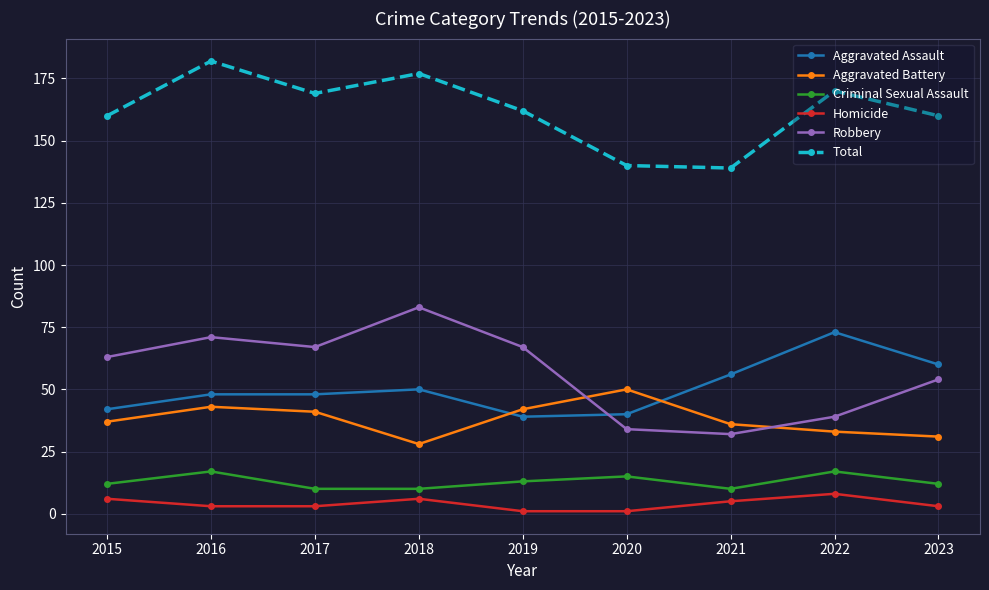

The value of Criminal Sexual Assault at 2016 is 17. True or false?

True